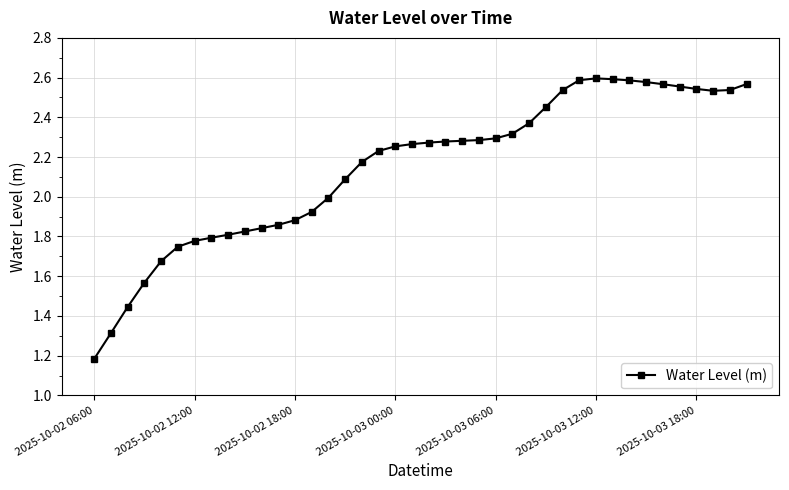

What is the minimum value shown in the chart?

1.2